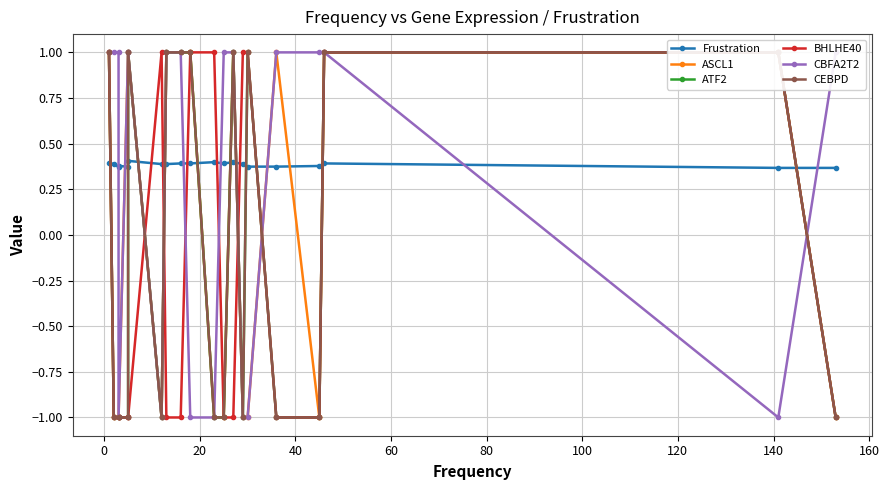

List the series in order of their peak value, lowest first.

Frustration, ASCL1, ATF2, BHLHE40, CBFA2T2, CEBPD